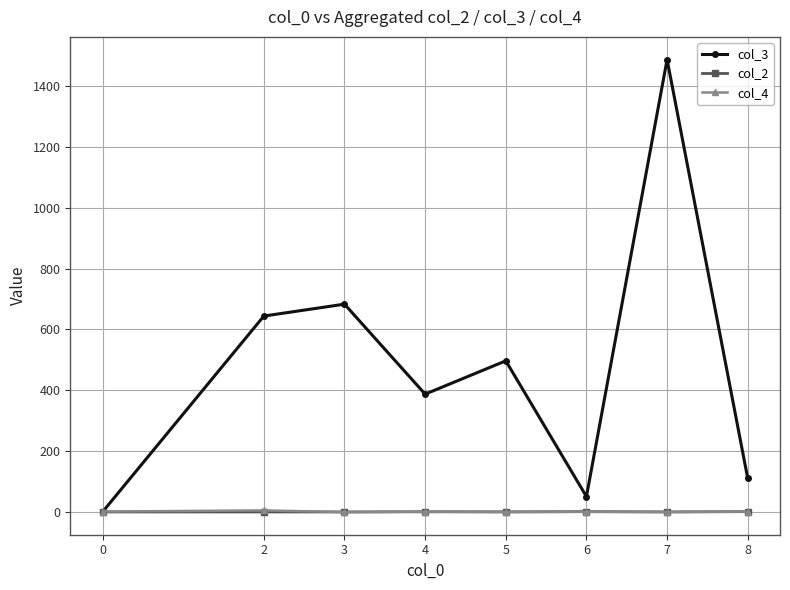

What is the difference between the maximum and minimum values in the col_2 series?

1.0